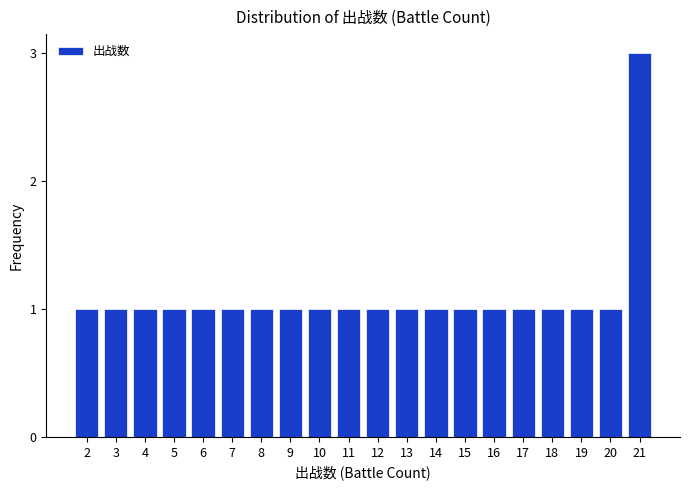

Reading right to left, what are all the values shown in this chart?

21=3	20=1	19=1	18=1	17=1	16=1	15=1	14=1	13=1	12=1	11=1	10=1	9=1	8=1	7=1	6=1	5=1	4=1	3=1	2=1